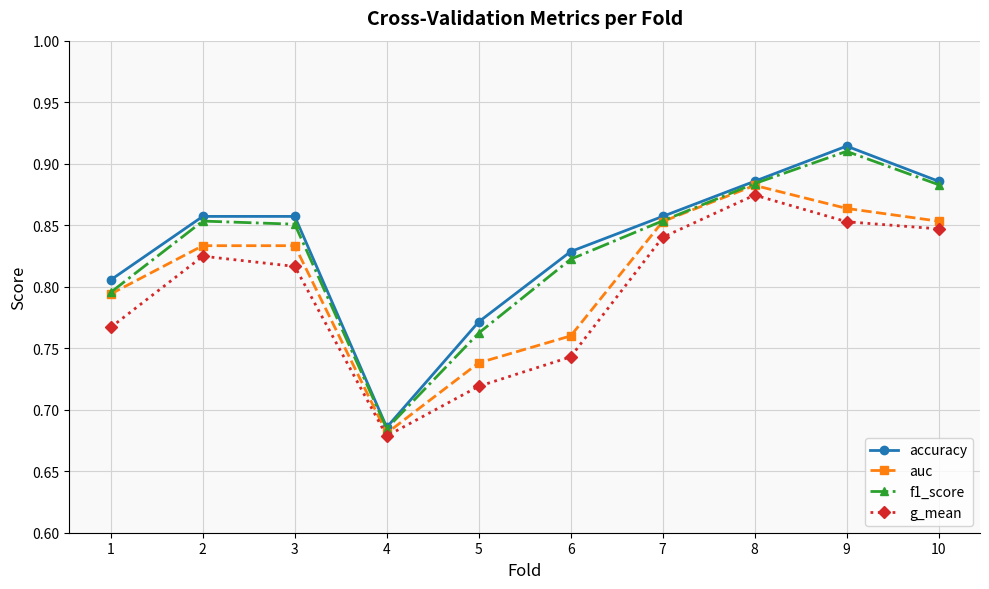

Which category has the highest value in the accuracy series?

9